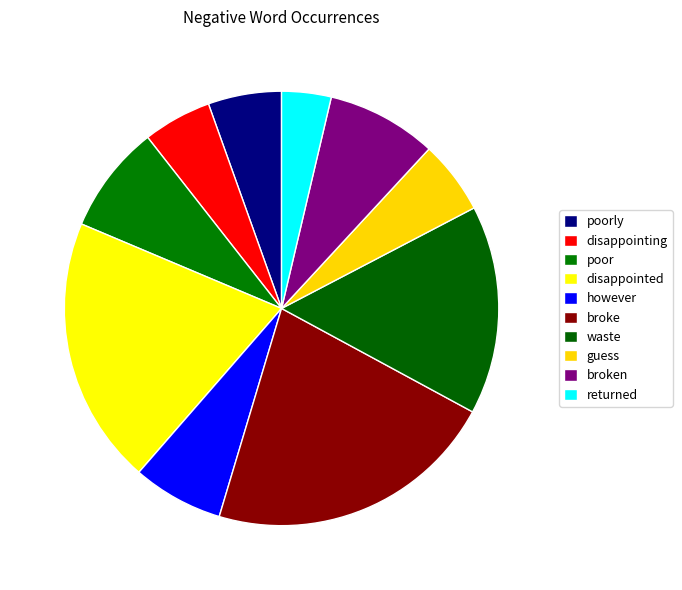

Does broken account for over 50% of the chart?

No